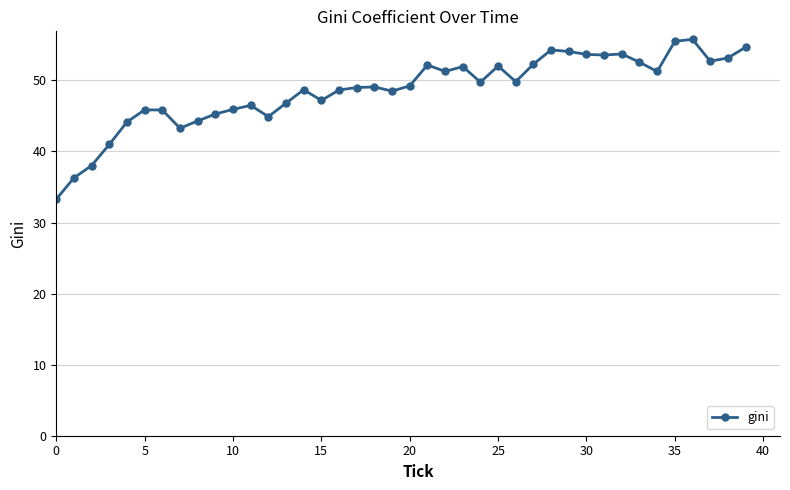

True or false: the data has more than 1 interior local peaks.

True